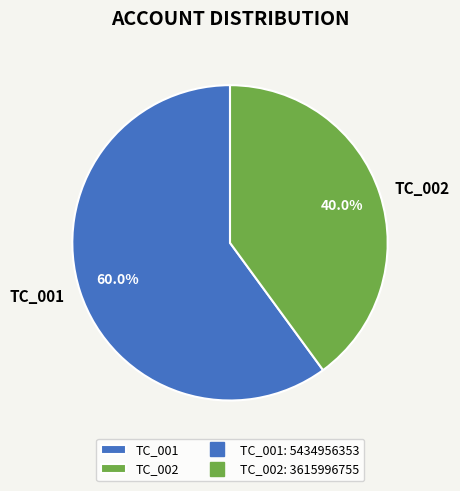

Which slice is the smallest?

TC_002